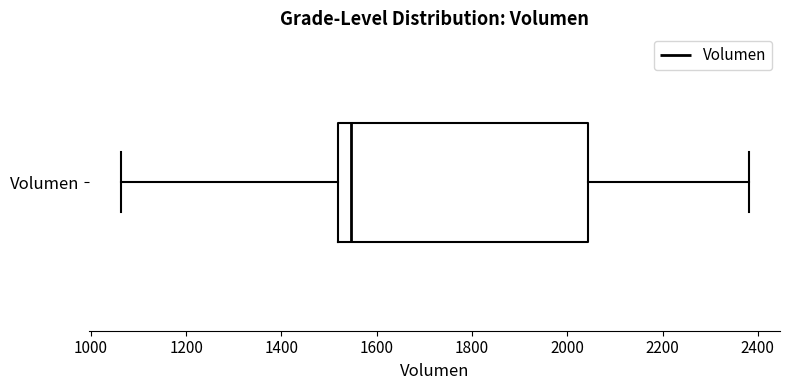

Read this box plot against the x-axis: the position of the median line, the range covered by the box, and the ends of both whiskers. The values are not printed on the chart, so give them approximately, as read against the axis.

median 1540, box 1520 to 2040, whiskers 1060 to 2380